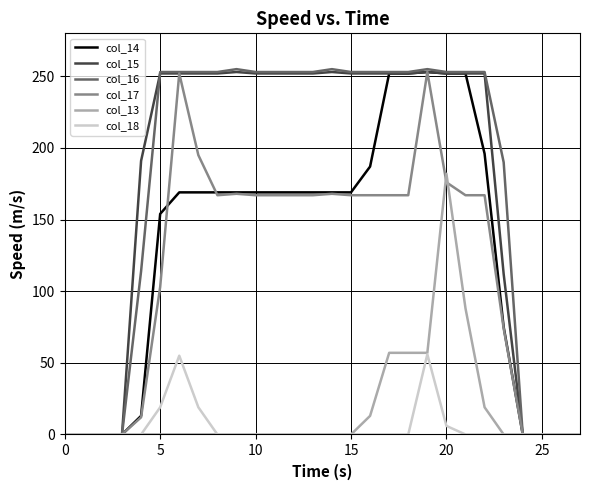

Does the chart display data point markers on the line(s)?

No